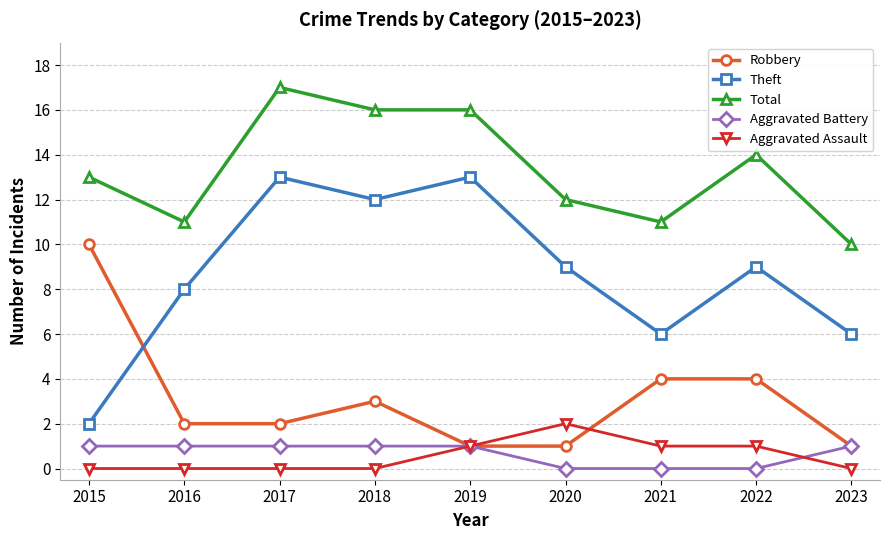

Between 2019 and 2023, which series saw the biggest shift?

Theft